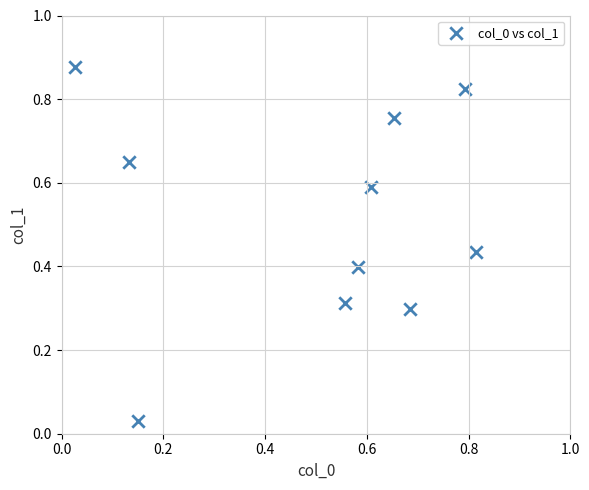

What is the average Y value?

0.5